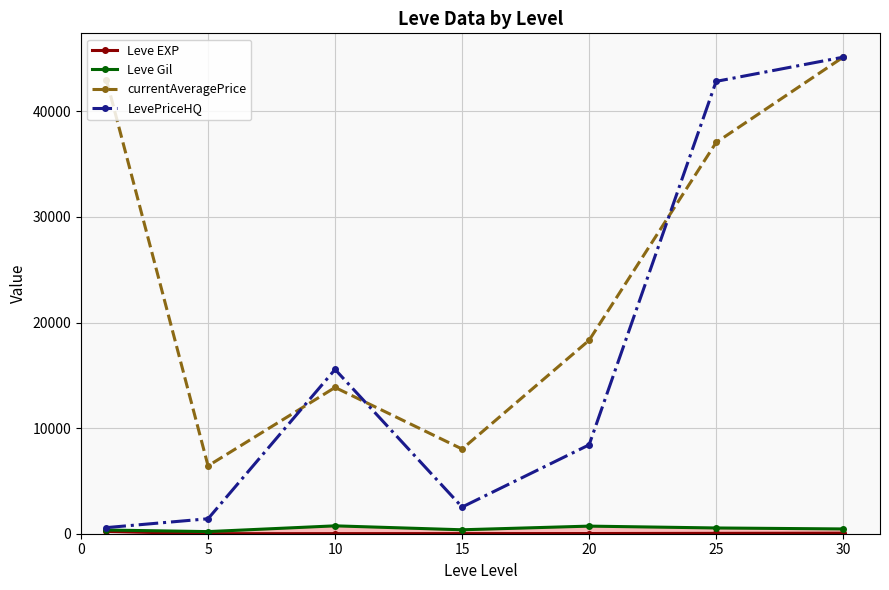

What is the value of the Leve EXP point at the 2nd from the left?

4.8